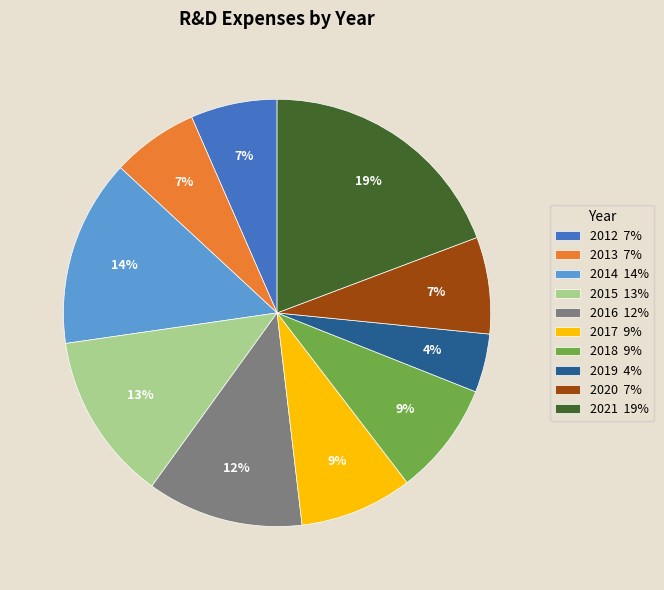

Is there a majority slice in this chart?

No